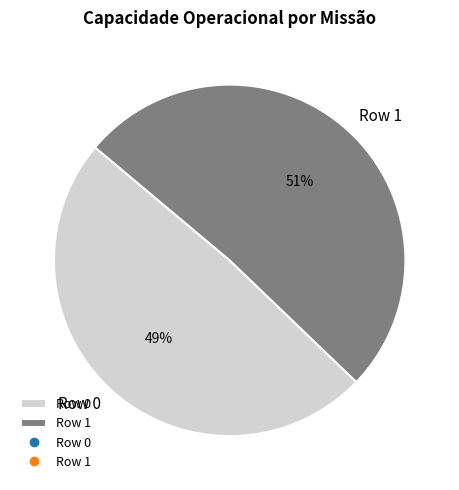

To the nearest percent, what percentage of the pie is Row 0?

49%